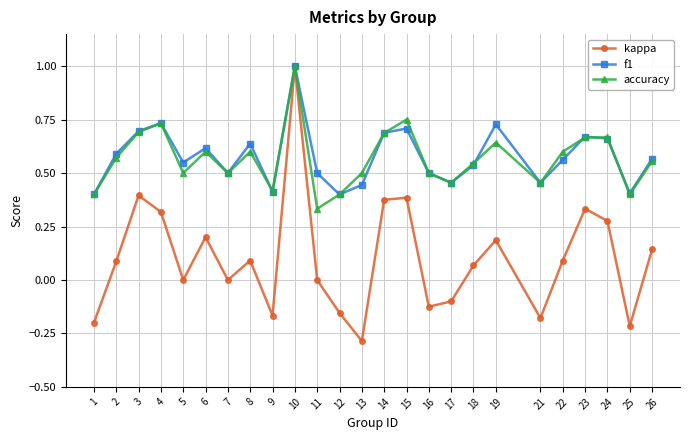

At how many categories does at least one series exceed 0?

25